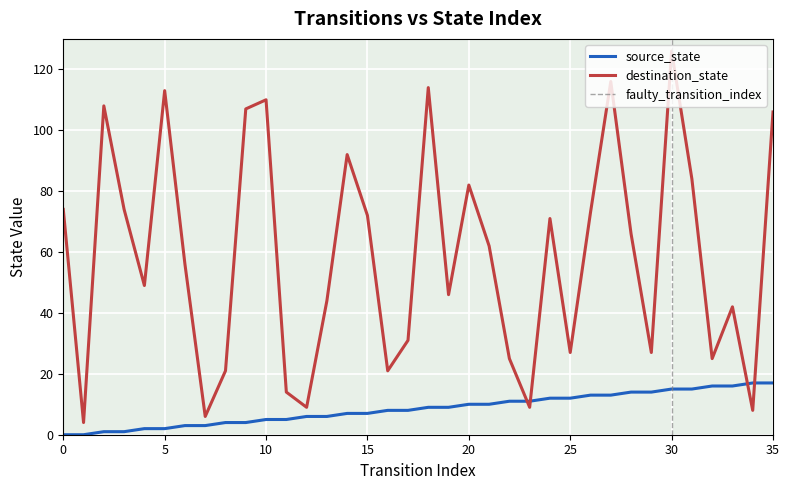

How many data points in destination_state are less than 62?

18